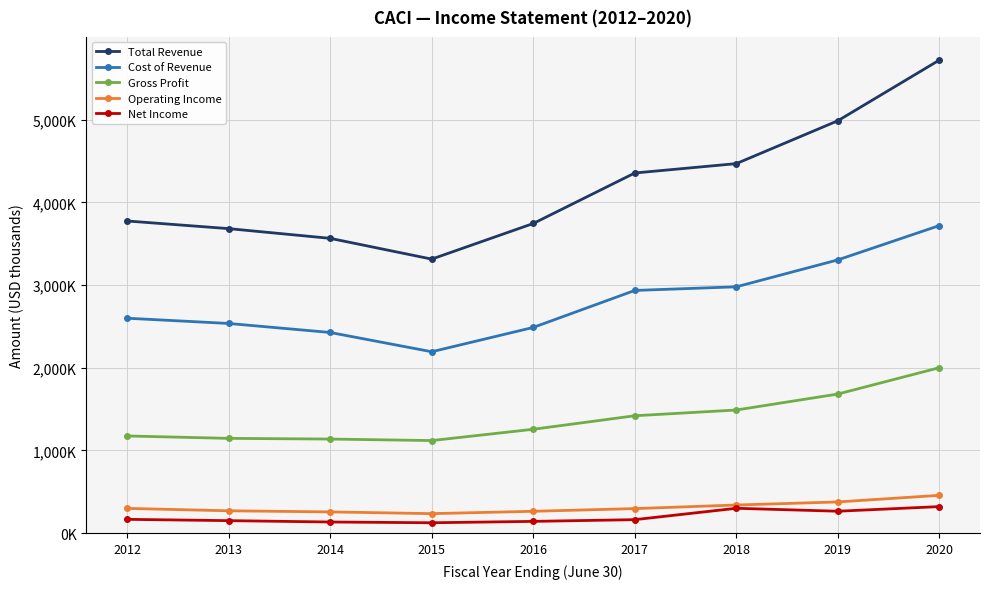

Is the value of Cost of Revenue at 2012 greater than the value of Total Revenue at 2014?

No